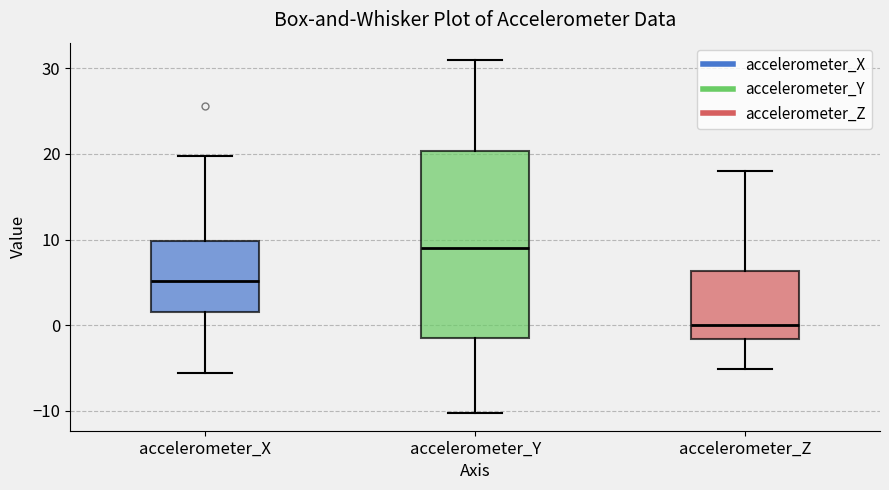

Comparing the boxes themselves (not the whiskers), which one is the tallest?

accelerometer_Y